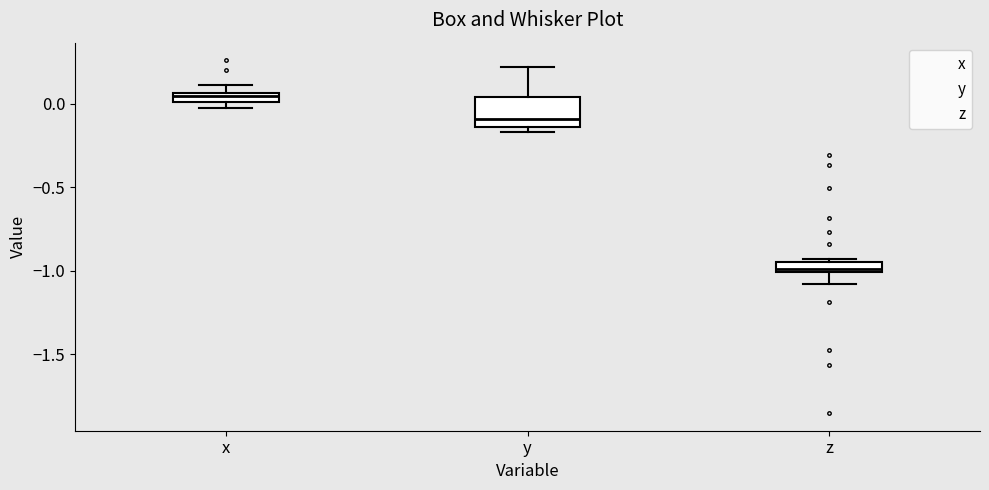

Which box has the lowest median line?

z